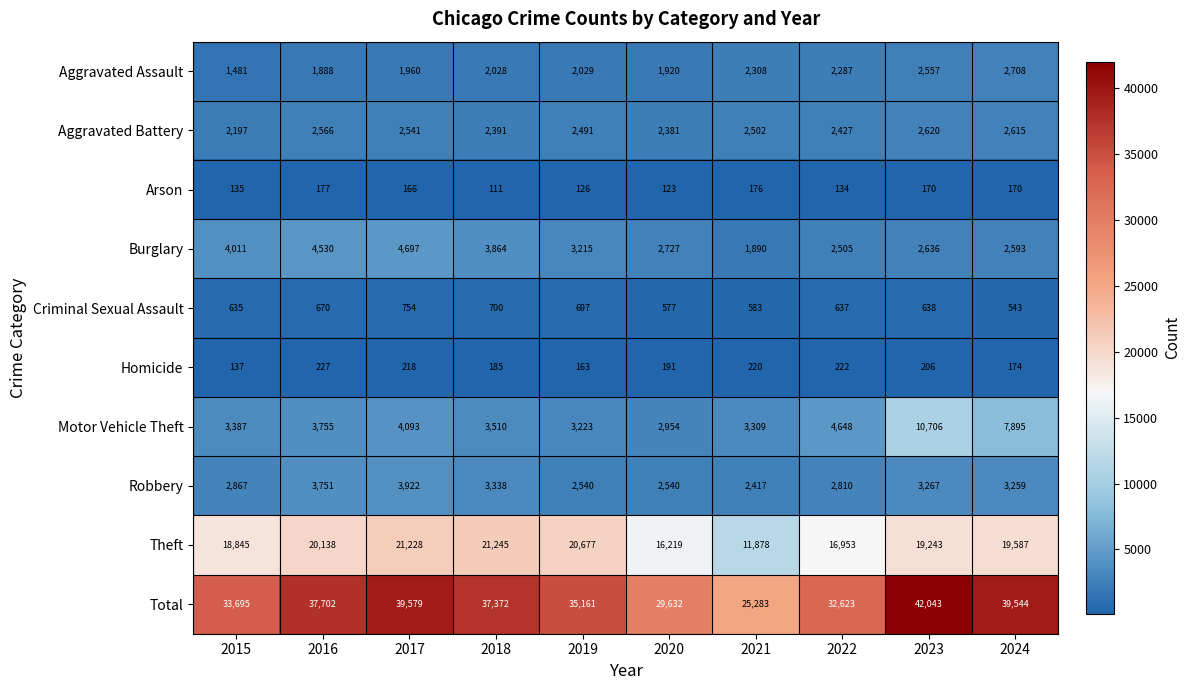

At 2024, list the series in order from largest to smallest.

Total, Theft, Motor Vehicle Theft, Robbery, Aggravated Assault, Aggravated Battery, Burglary, Criminal Sexual Assault, Homicide, Arson